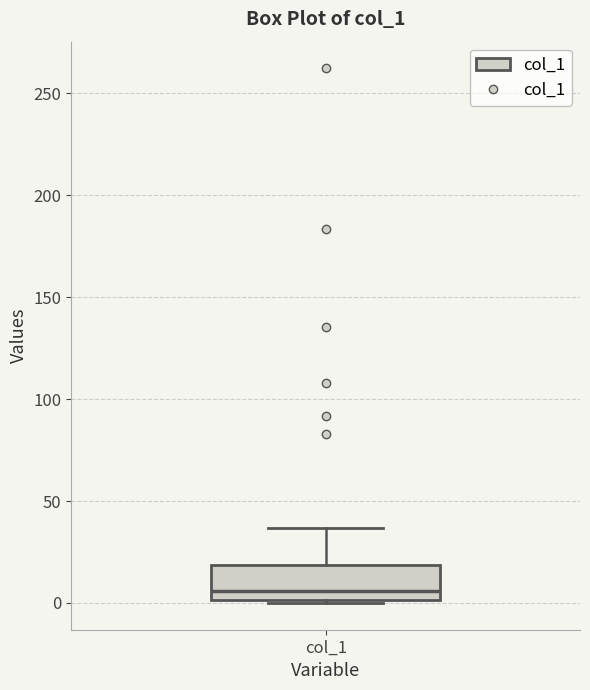

Read this box plot against the y-axis: the position of the median line, the range covered by the box, and the ends of both whiskers. The values are not printed on the chart, so give them approximately, as read against the axis.

median 5, box 0 to 20, whiskers 0 (just below the box's lower edge) to 35